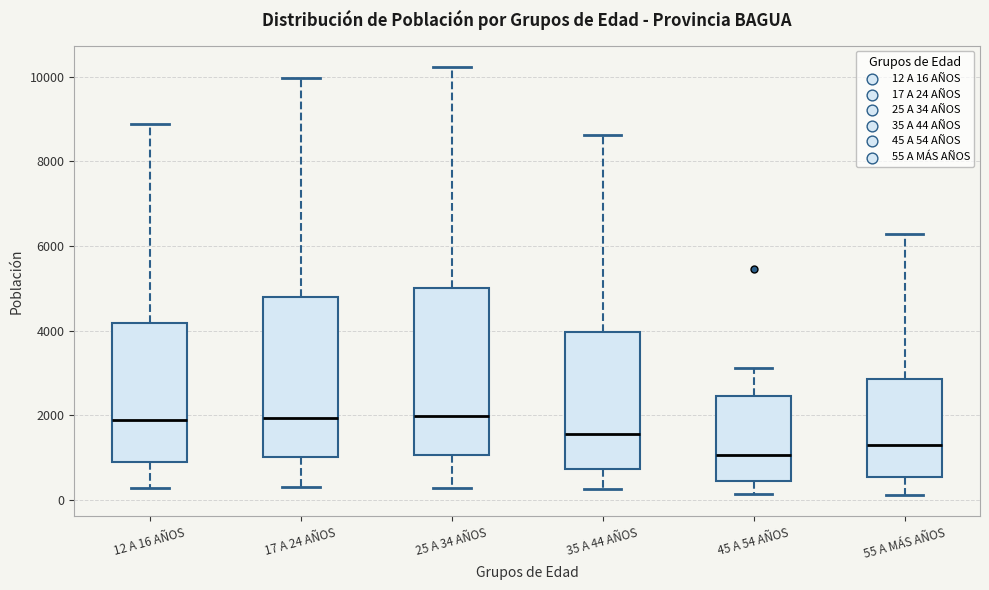

Where does the lower whisker of the box for 55 A MÁS AÑOS end on the y-axis? The values are not printed on the chart, so give them approximately, as read against the axis.

200